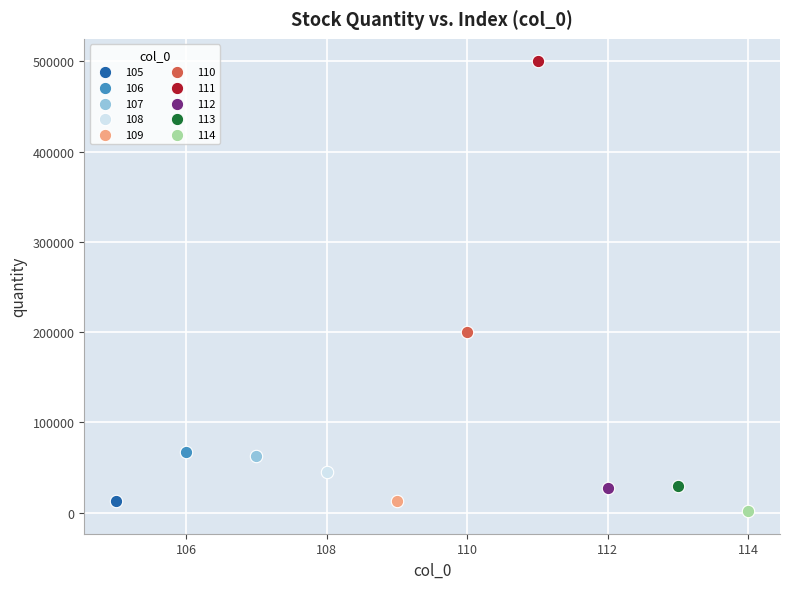

What are all the series names shown in the legend?

105, 106, 107, 108, 109, 110, 111, 112, 113, 114